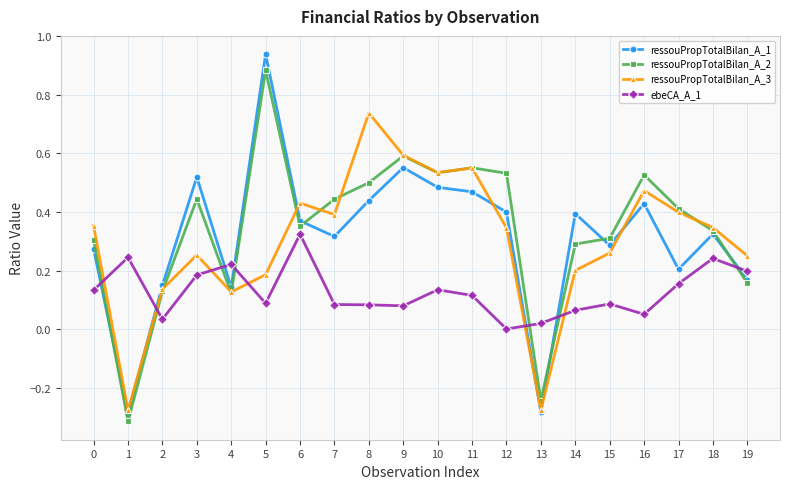

Is it true that ebeCA_A_1 equals 0.1 at 10?

True